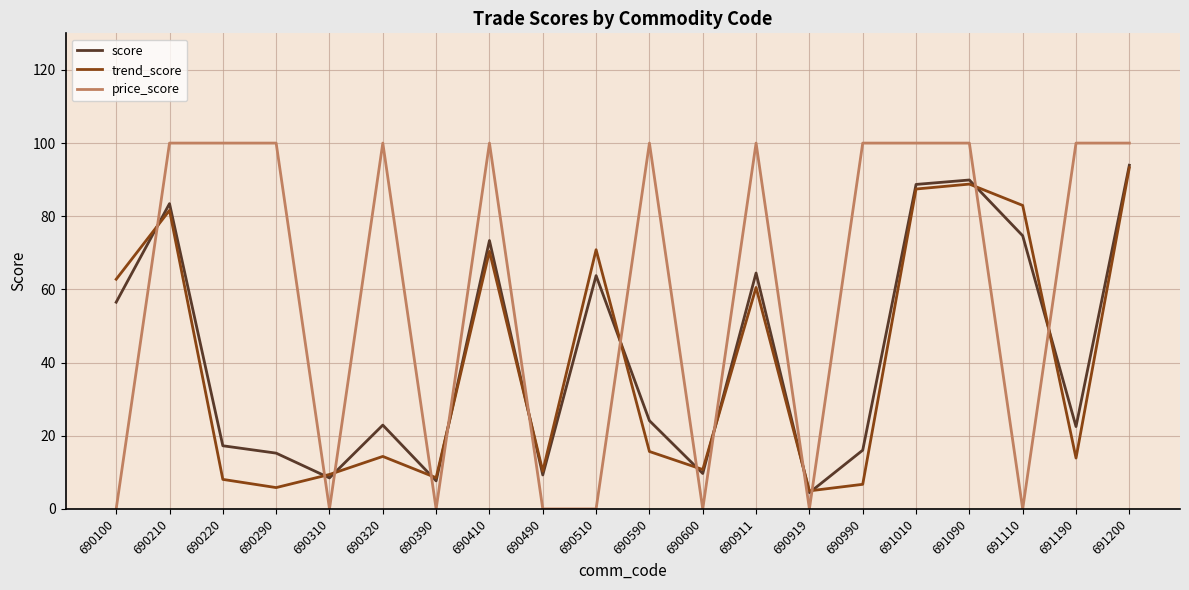

At which label does score reach its peak?

691200